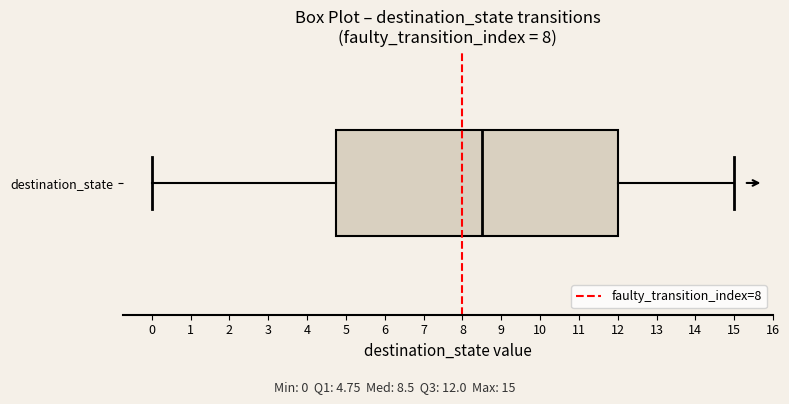

Read this box plot against the x-axis: the position of the median line, the range covered by the box, and the ends of both whiskers. The values are not printed on the chart, so give them approximately, as read against the axis.

median 8.5, box 4.8 to 12.0, whiskers 0.0 to 15.0